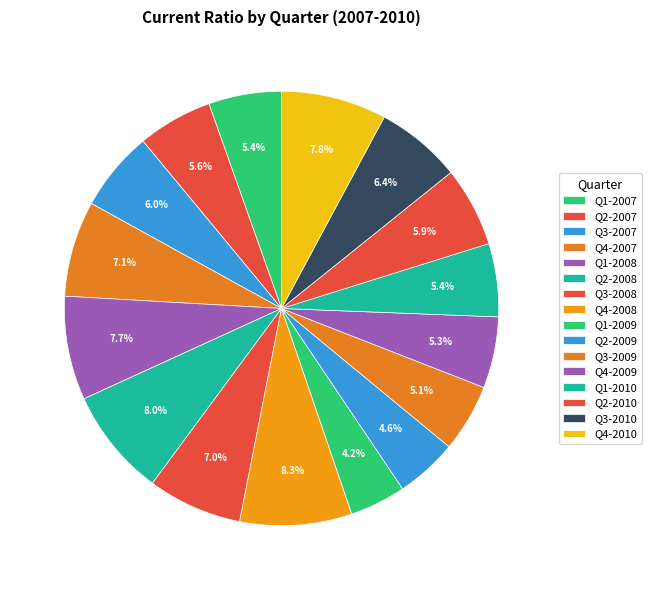

Which slice is the largest?

Q4-2008